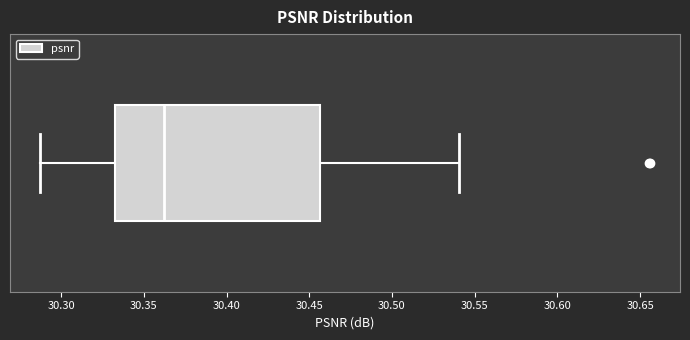

Read this box plot against the x-axis: the position of the median line, the range covered by the box, and the ends of both whiskers. The values are not printed on the chart, so give them approximately, as read against the axis.

median 30.360, box 30.330 to 30.455, whiskers 30.285 to 30.540